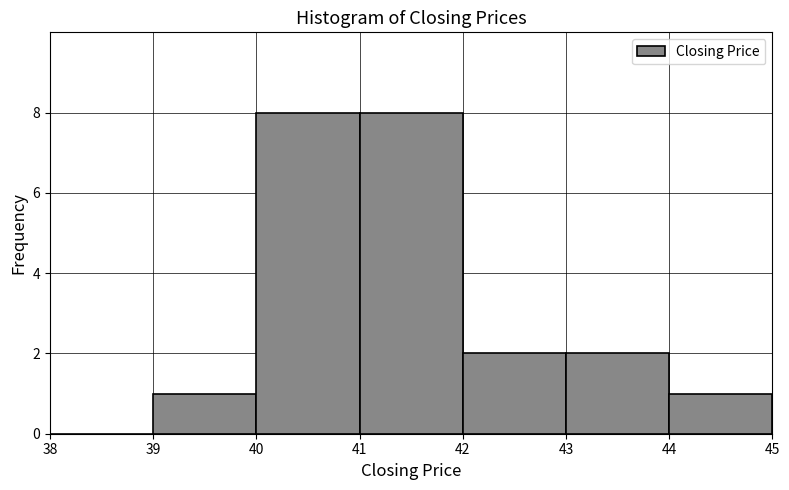

Reading left to right, list every bar in this chart as the range it spans on the x-axis followed by its height. The values are not printed on the chart, so give them approximately, as read against the axis.

38 to 39: 0
39 to 40: 1
40 to 41: 8
41 to 42: 8
42 to 43: 2
43 to 44: 2
44 to 45: 1